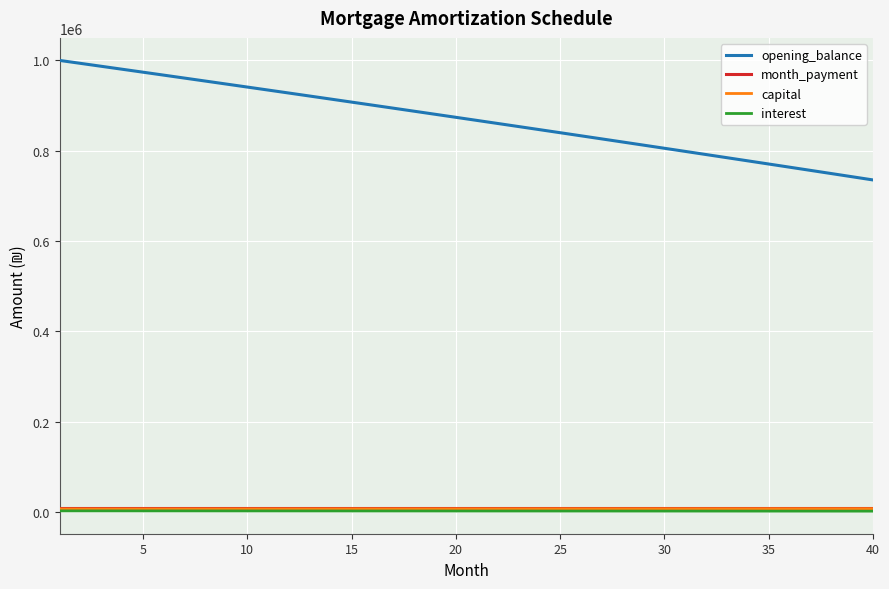

Which series has the largest total across all categories?

opening_balance